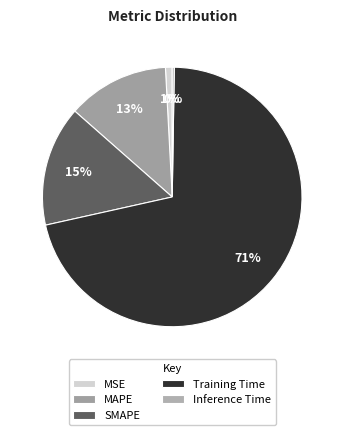

Is the sum of Training Time and Inference Time greater than half?

Yes